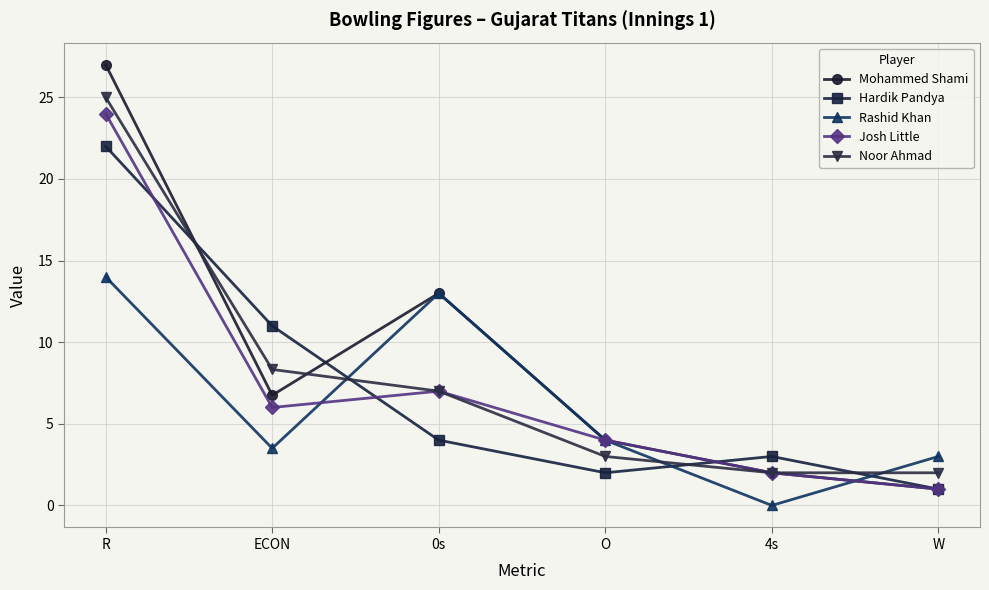

What is the lowest value of the Noor Ahmad series?

2.0